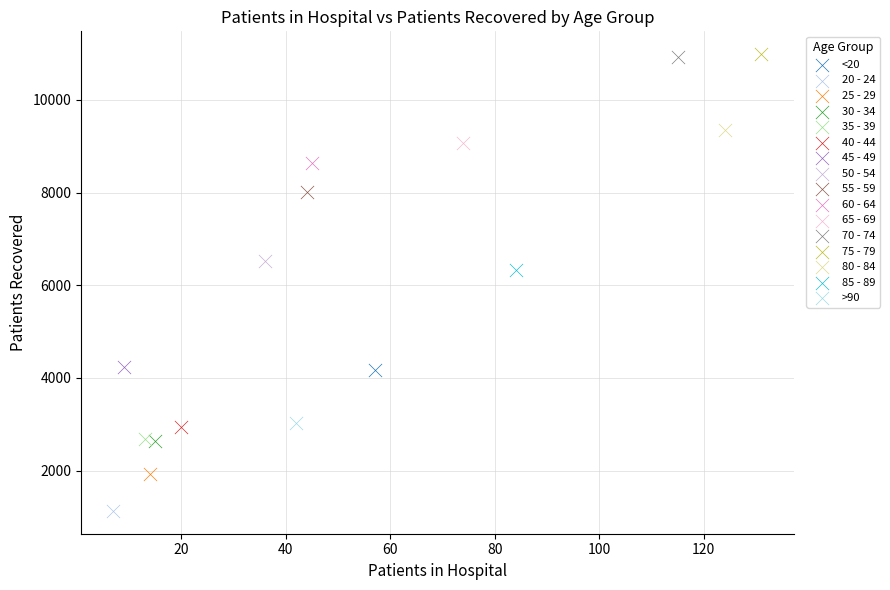

What are all the series names shown in the legend?

<20, 20 - 24, 25 - 29, 30 - 34, 35 - 39, 40 - 44, 45 - 49, 50 - 54, 55 - 59, 60 - 64, 65 - 69, 70 - 74, 75 - 79, 80 - 84, 85 - 89, >90